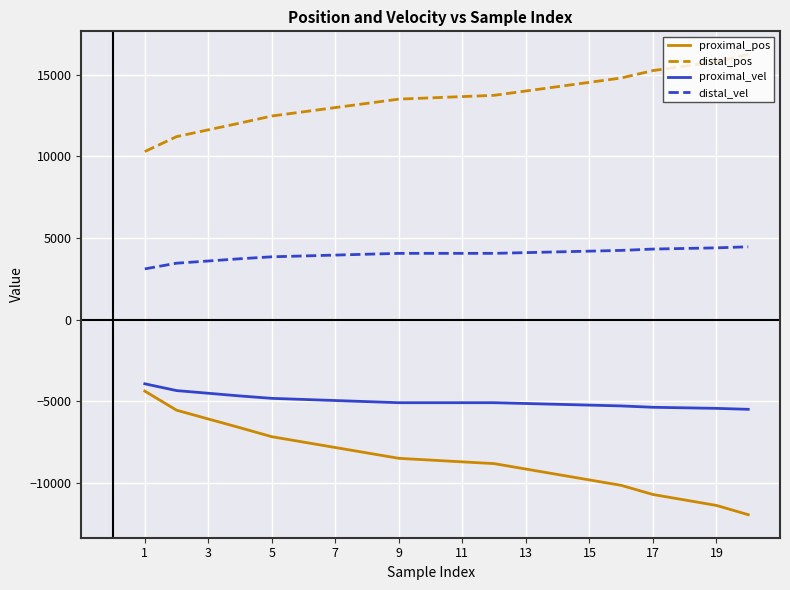

Is this an area chart (filled region under the line)?

No